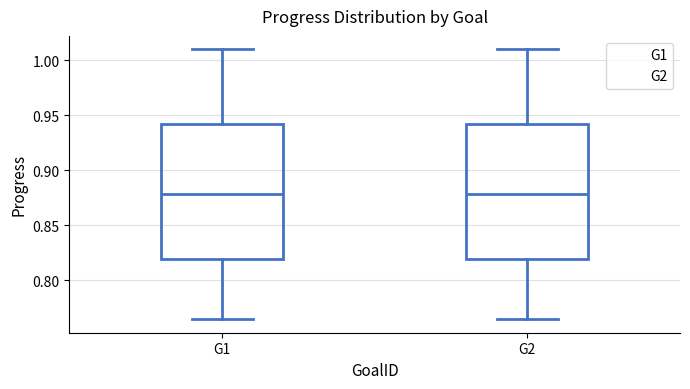

Where does the upper whisker of the box for G1 end on the y-axis? The values are not printed on the chart, so give them approximately, as read against the axis.

1.010